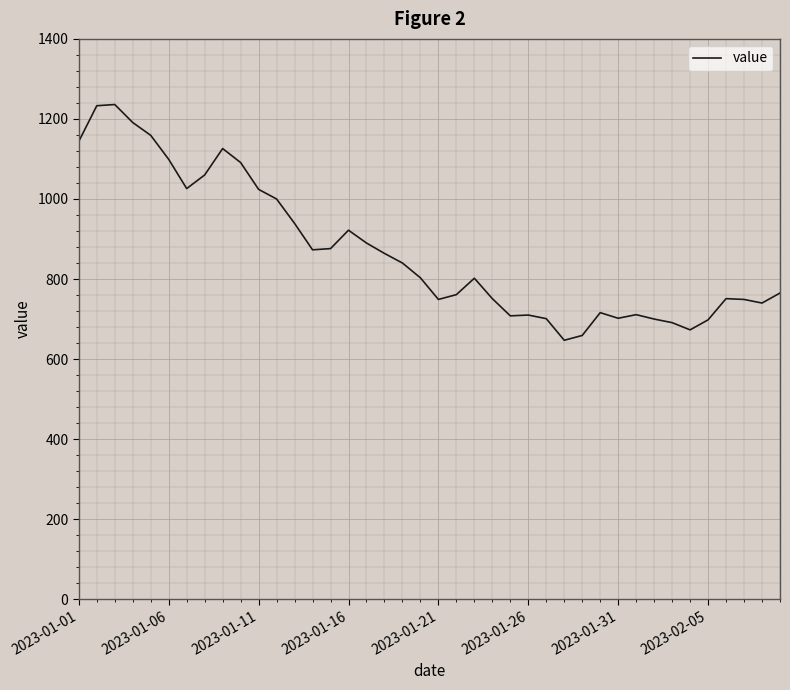

How many lines are shown in the chart?

1